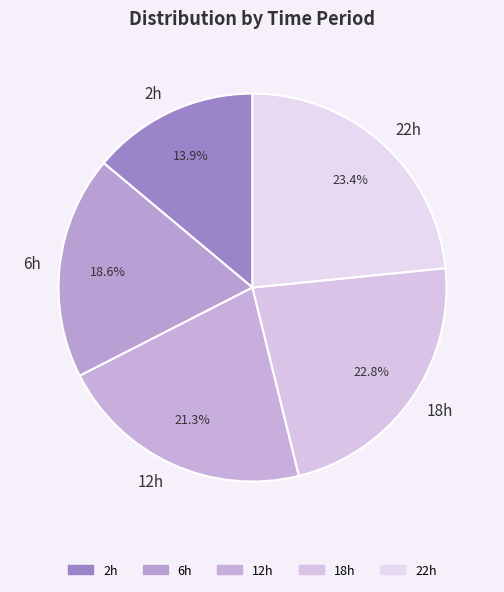

True or false: 18h accounts for 29% of the total.

False